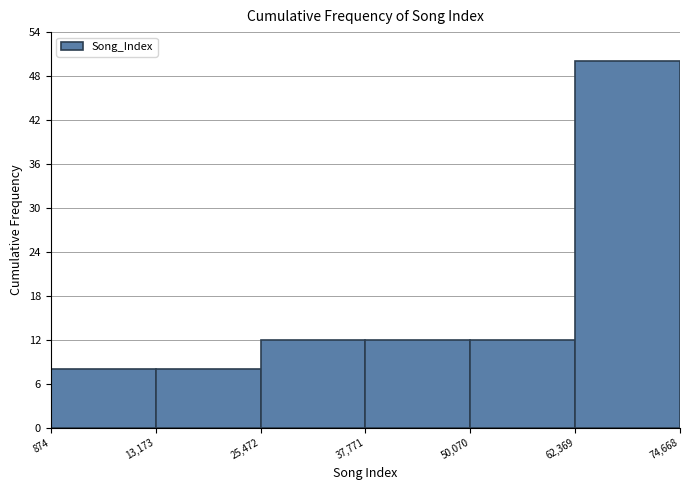

Over which range of the x-axis is the bar tallest?

62,369 to 74,668